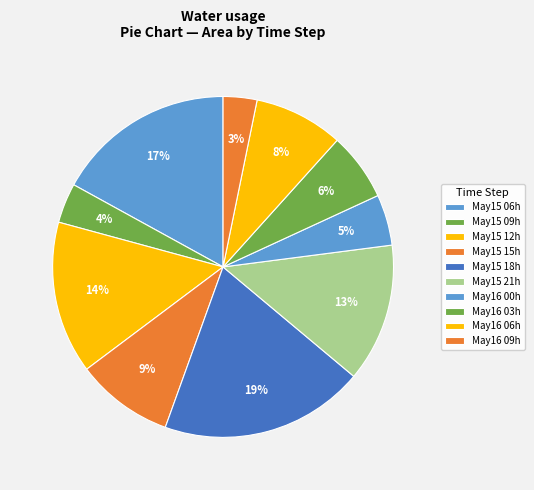

To the nearest percent, what is the average slice percentage?

10%